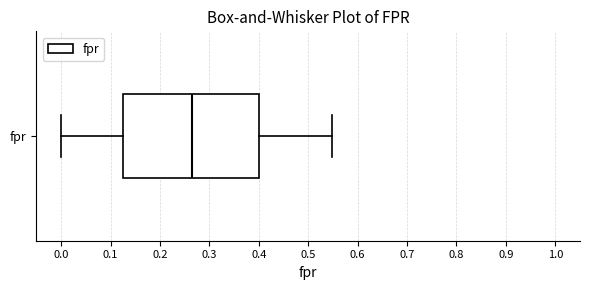

Where does the median line of the box for fpr sit on the x-axis? The values are not printed on the chart, so give them approximately, as read against the axis.

0.26